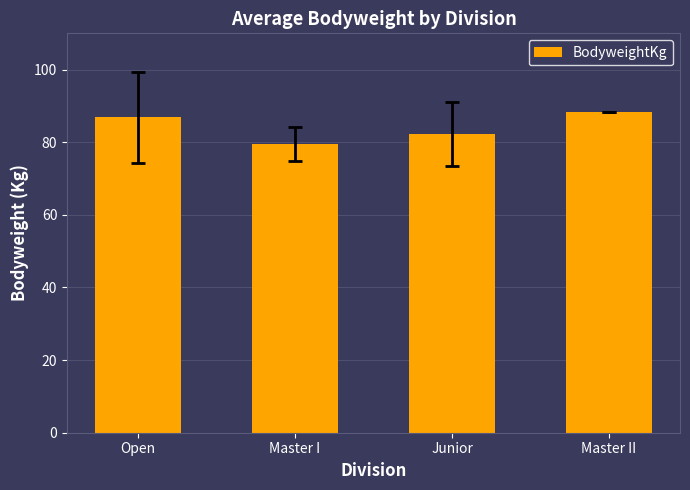

Reading left to right, what are all the values shown in this chart?

Open=86.8	Master I=79.6	Junior=82.3	Master II=88.4